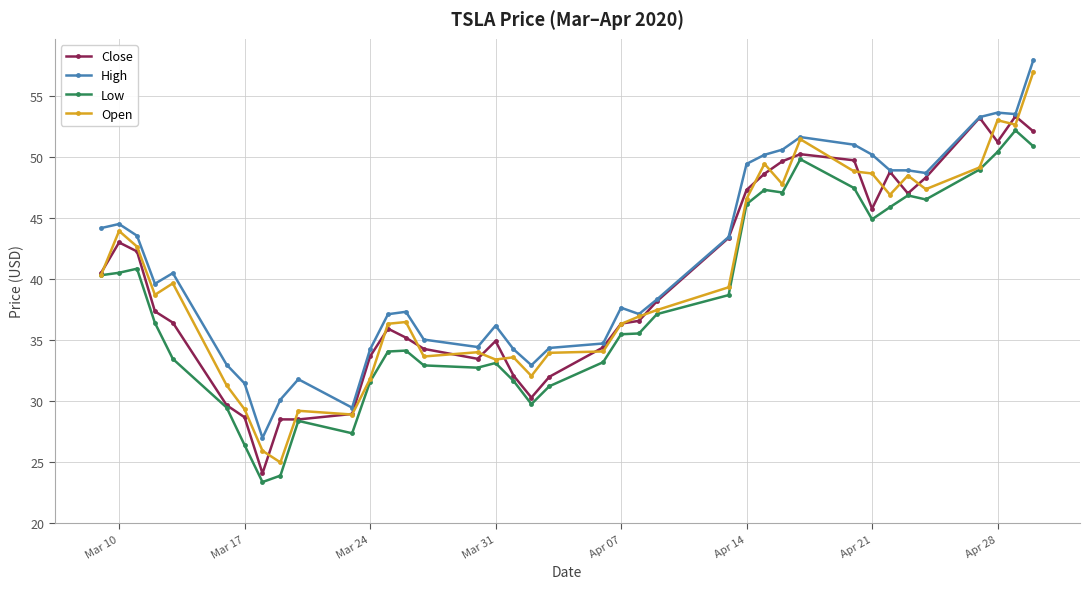

Which series has the largest range (max minus min)?

Open